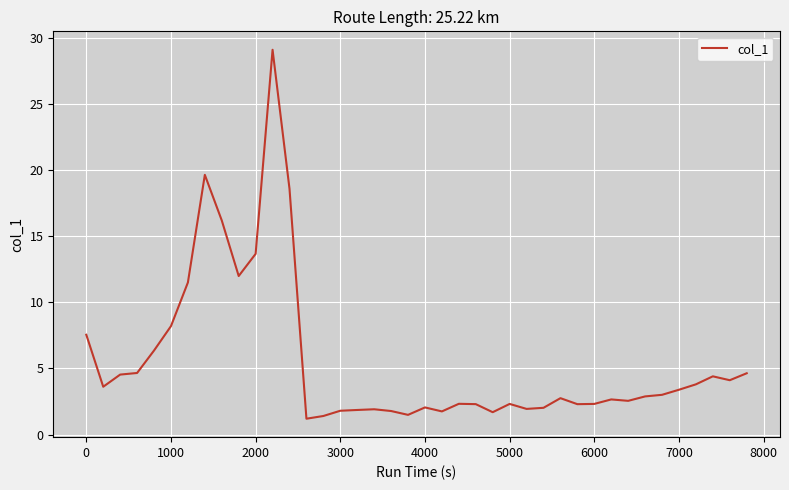

What is the difference between the maximum and minimum values?

27.9